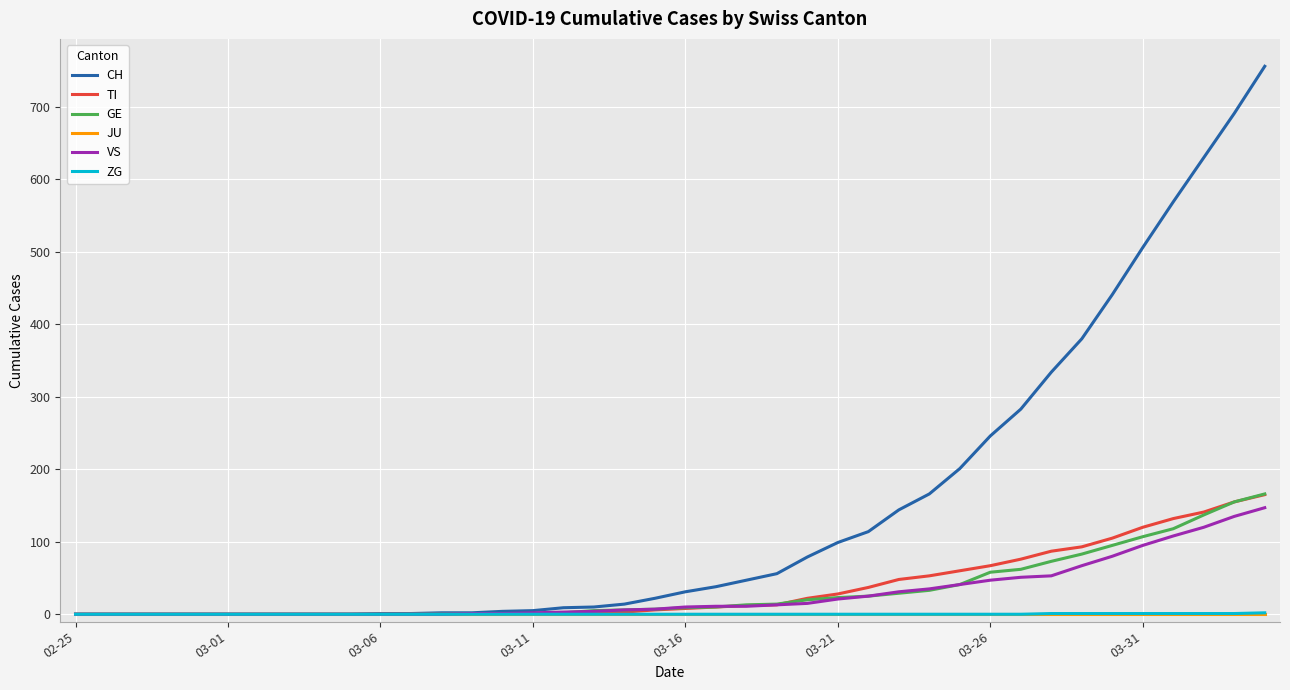

What is the greatest value displayed?

756